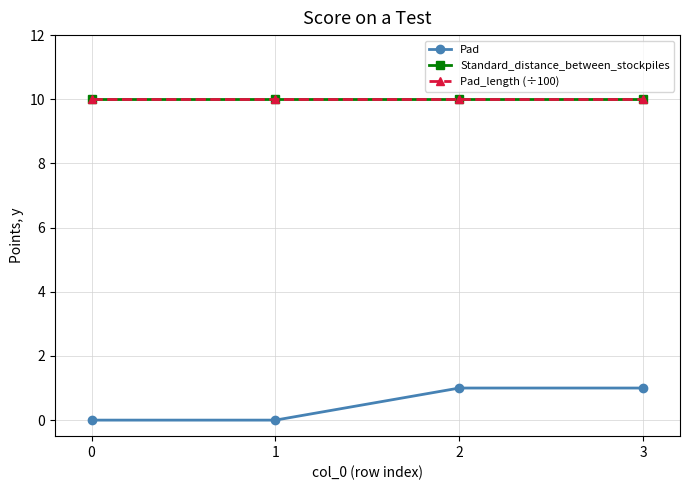

Is this an area chart (filled region under the line)?

No